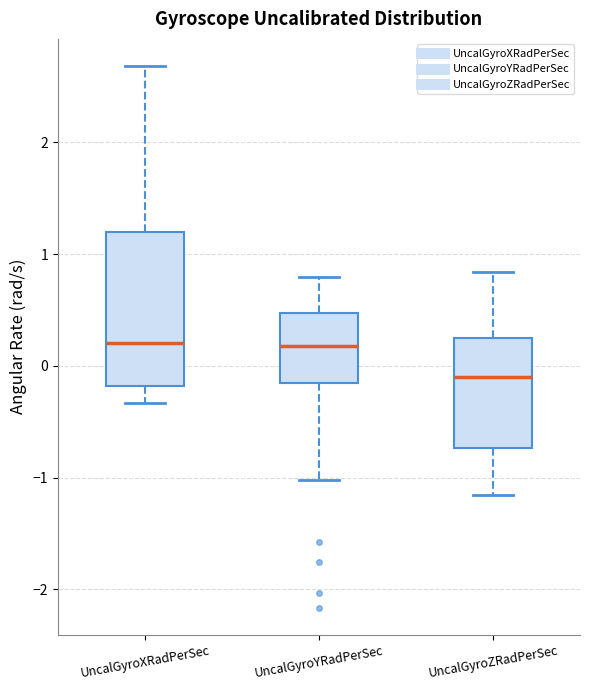

Reading left to right, read every box against the y-axis: the position of its median line, the range the box covers, and the ends of its whiskers. The values are not printed on the chart, so give them approximately, as read against the axis.

UncalGyroXRadPerSec: median 0.2, box -0.2 to 1.2, whiskers -0.3 to 2.7
UncalGyroYRadPerSec: median 0.2, box -0.2 to 0.5, whiskers -1.0 to 0.8
UncalGyroZRadPerSec: median -0.1, box -0.7 to 0.3, whiskers -1.2 to 0.8